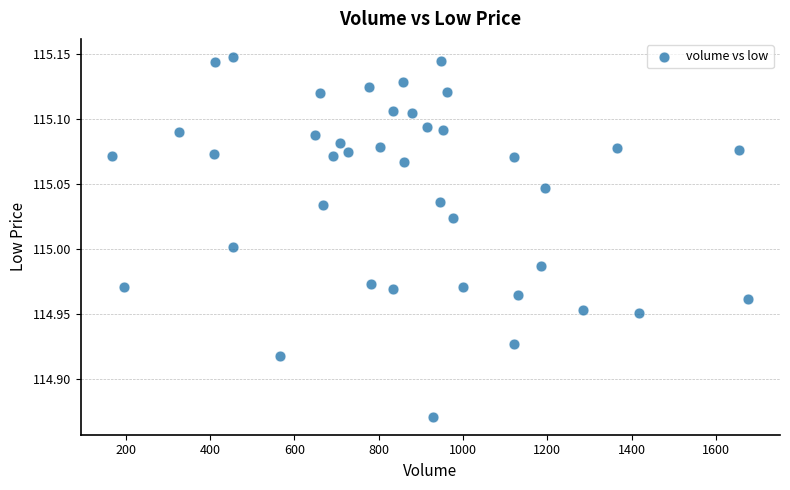

What is the range of X values (max minus min)?

1509.0